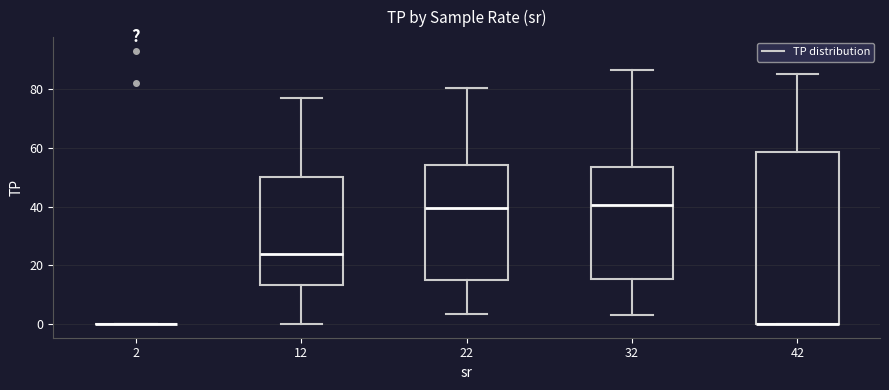

Reading left to right, read every box against the y-axis: the position of its median line, the range the box covers, and the ends of its whiskers. The values are not printed on the chart, so give them approximately, as read against the axis.

2: box collapsed to a line at 0, whiskers 0 to 0
12: median 24, box 14 to 50, whiskers 0 to 76
22: median 40, box 16 to 54, whiskers 4 to 80
32: median 40, box 16 to 54, whiskers 4 to 86
42: median 0 (drawn on the box's lower edge), box 0 to 58, whiskers 0 to 86